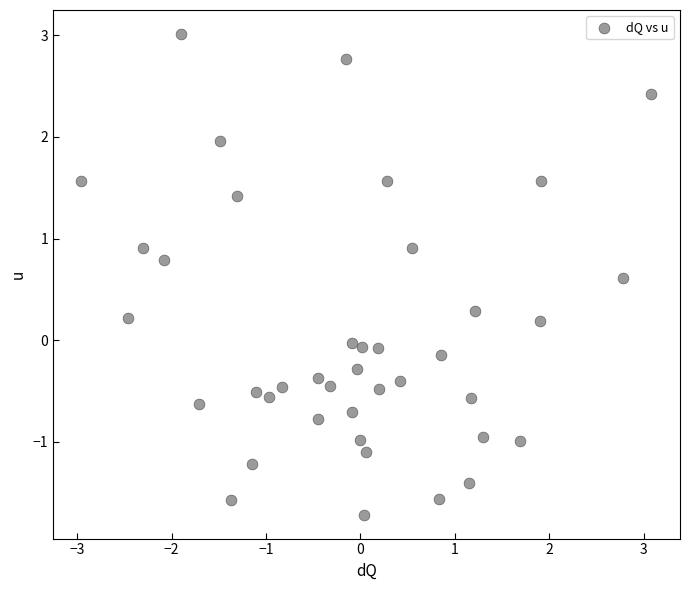

What is the range of X values (max minus min)?

6.0